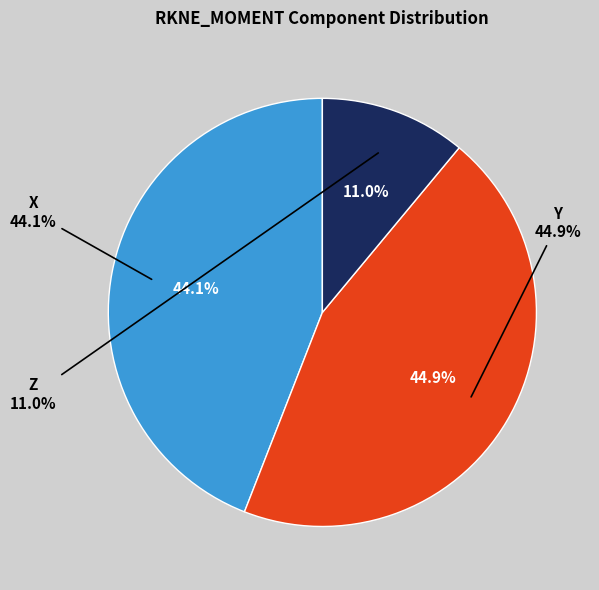

Between X and 16, which is larger?

X